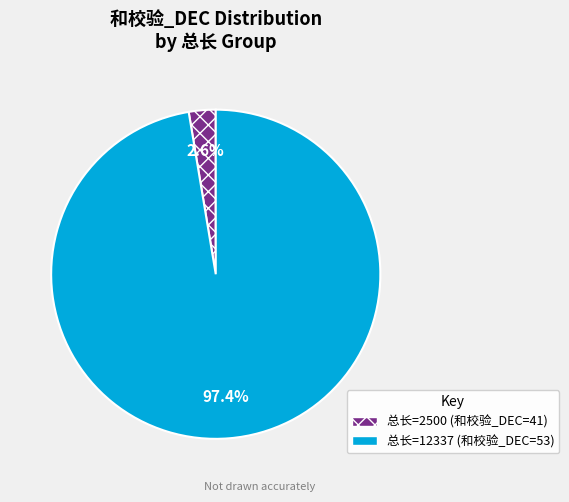

Is there any slice that represents more than half of the pie?

Yes